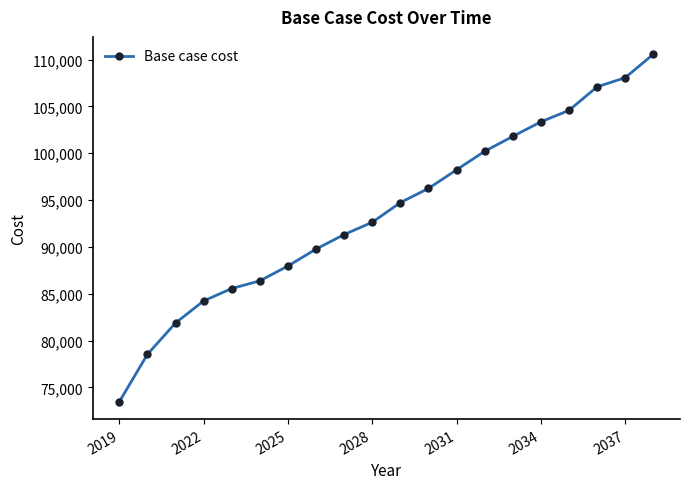

How many data points are above 94733?

10